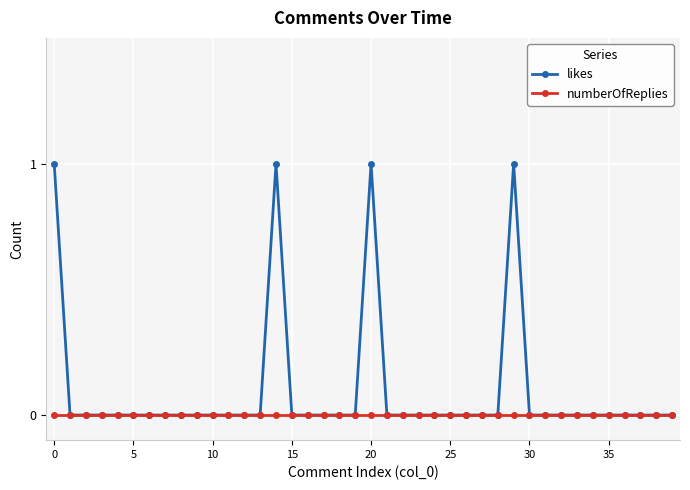

Which series has the largest range (max minus min)?

likes